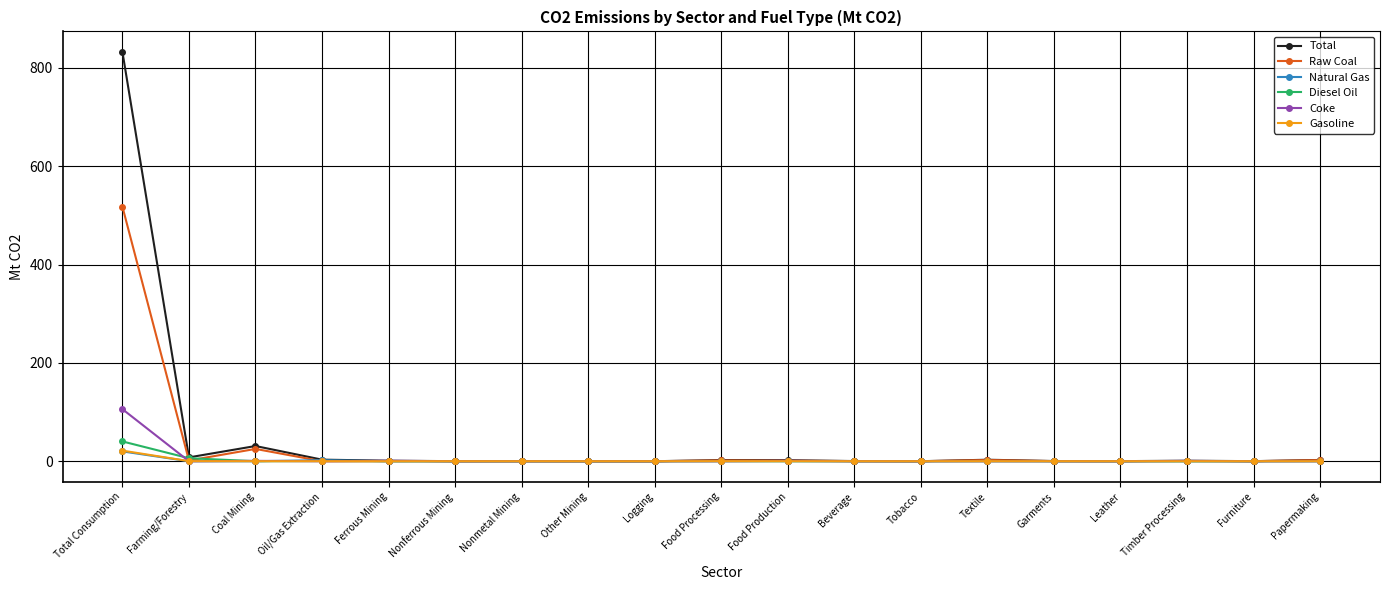

What is the label of the 2nd point from the left?

Farming/Forestry